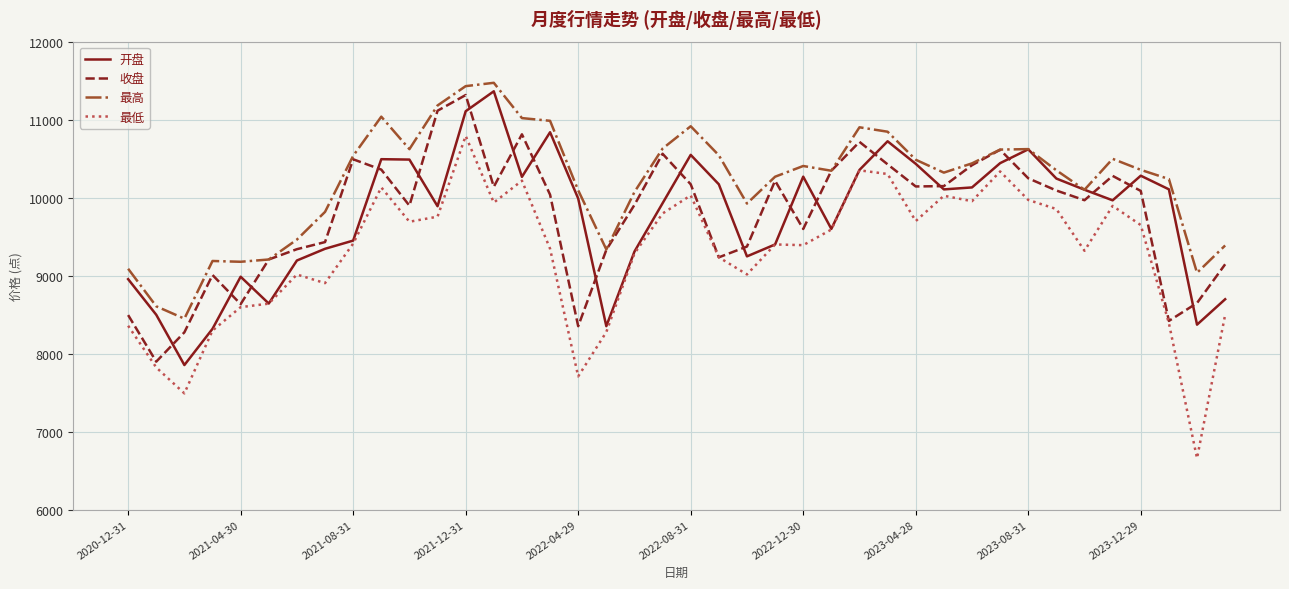

How many categories are shown in the chart?

40